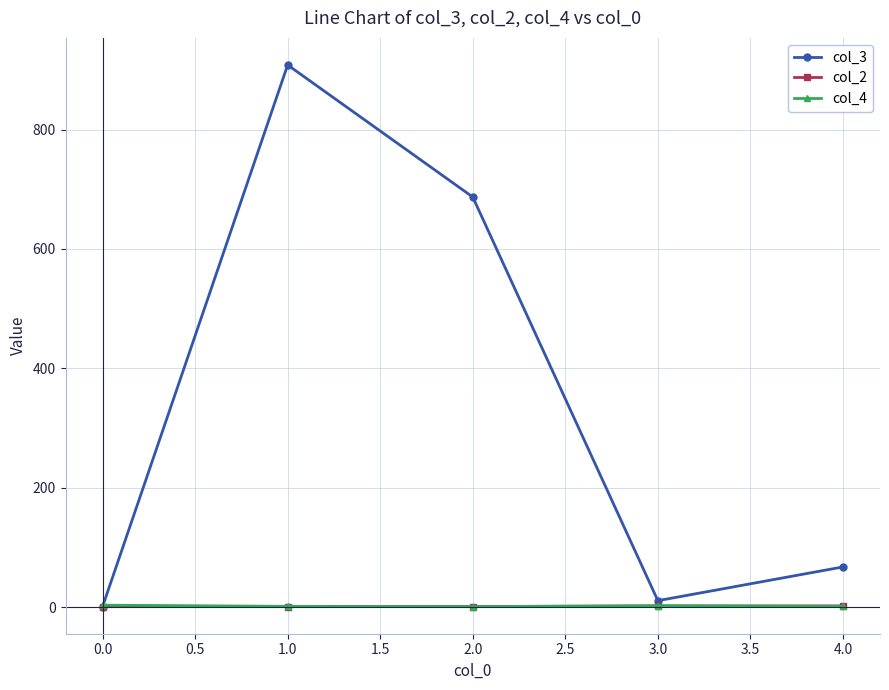

How many data points does each series have?

5